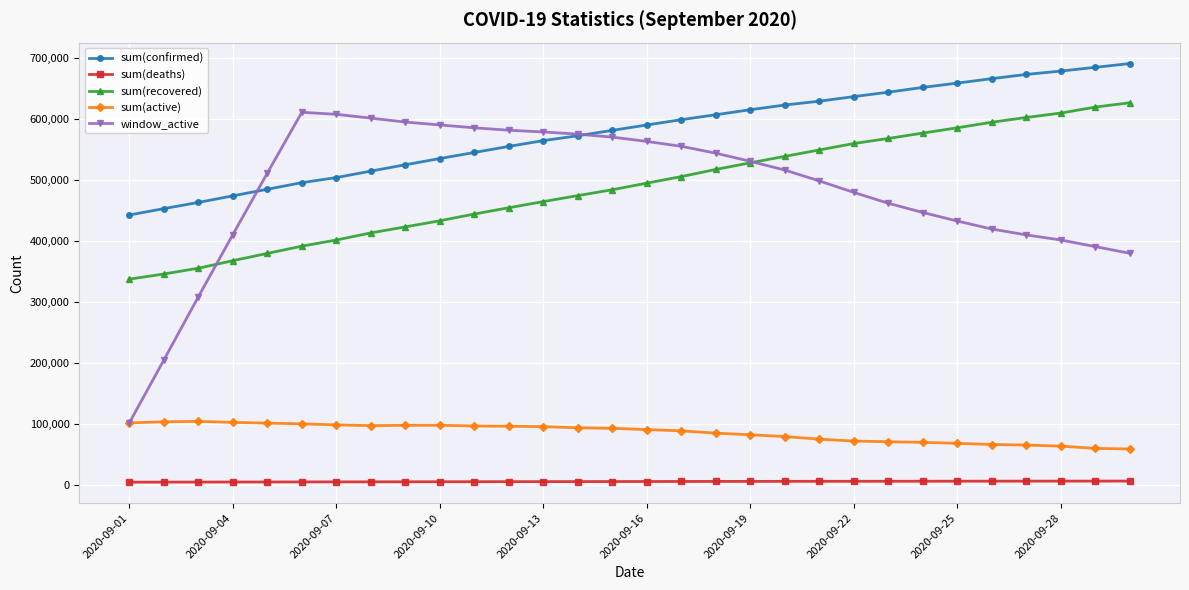

True or false: window_active and sum(deaths) intersect in this chart.

False